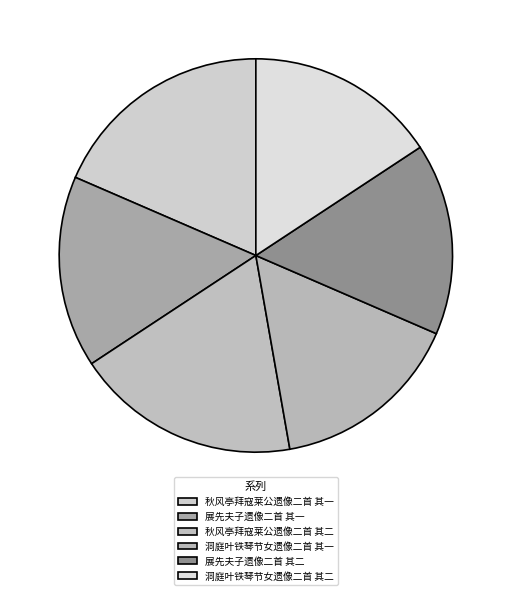

Which category has the biggest portion of the pie?

秋风亭拜寇莱公遗像二首 其一